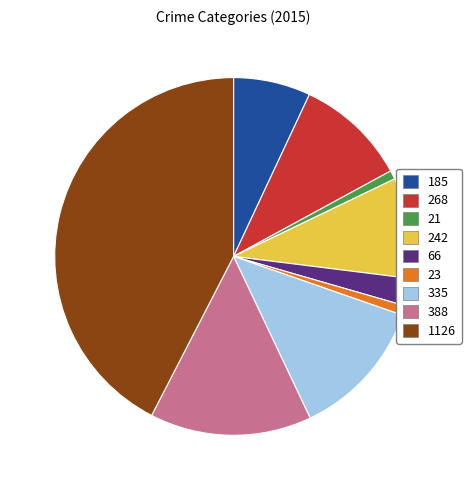

Is there any slice that represents more than half of the pie?

No